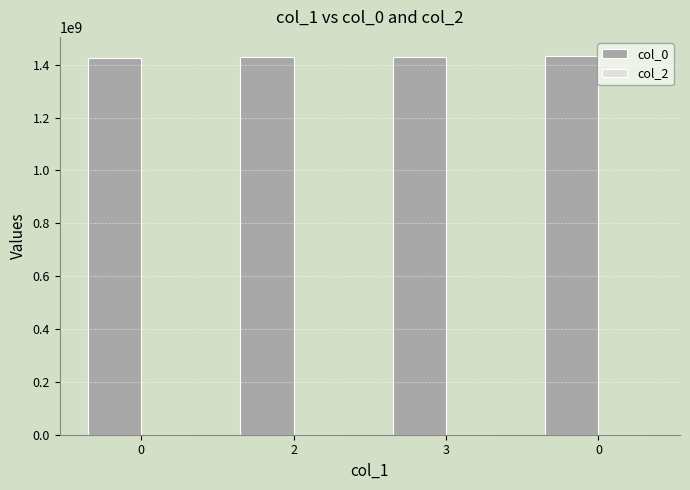

How many bars are there in total?

4